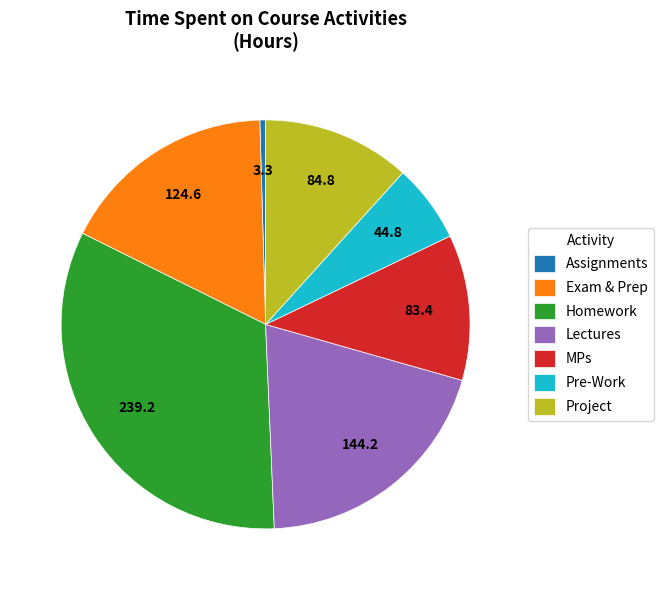

Does Exam & Prep account for over 50% of the chart?

No